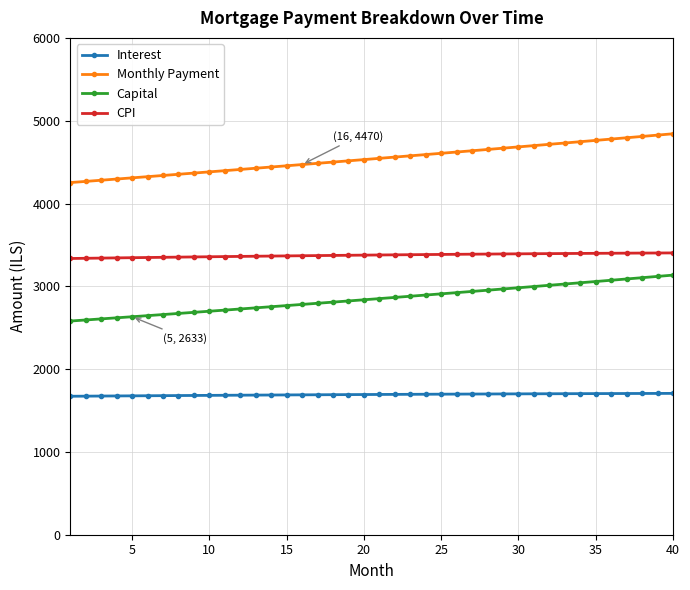

What is the difference between the second highest and second lowest values in the Monthly Payment series?

559.1